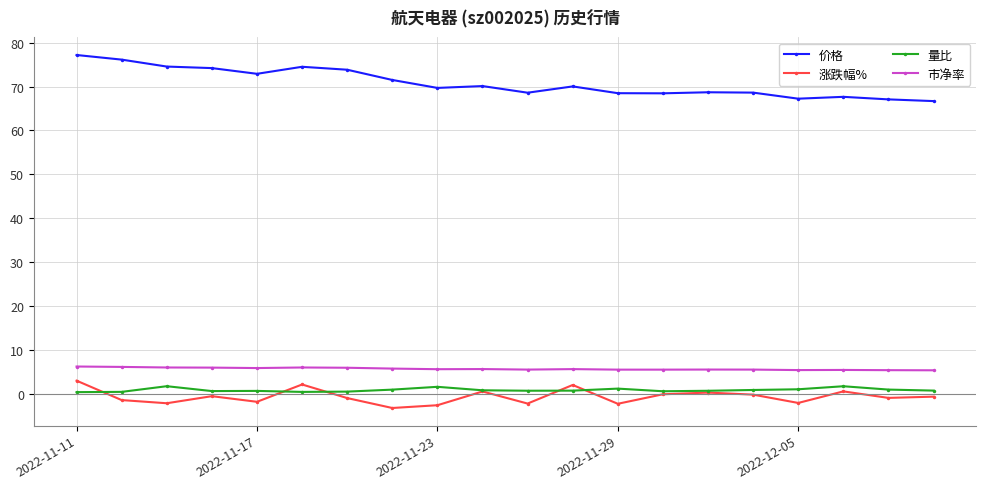

Which series has the largest range (max minus min)?

价格